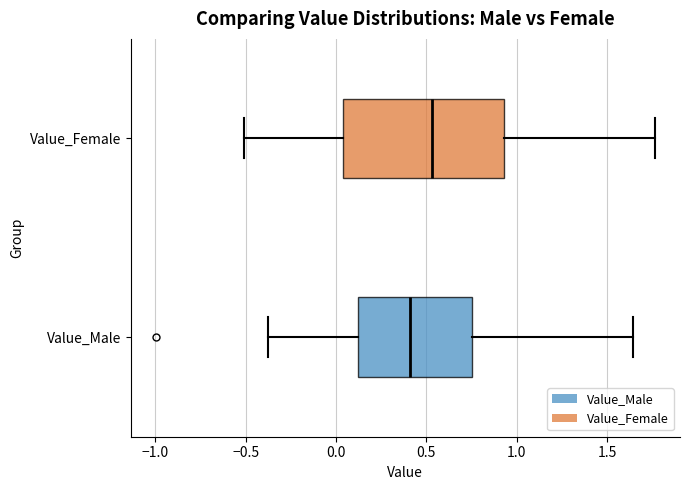

Reading bottom to top, transcribe this box plot: for each box, give where its median line is, the range the box spans, and where its two whiskers end, as read against the x-axis. The values are not printed on the chart, so give them approximately, as read against the axis.

Value_Male: median 0.40, box 0.10 to 0.75, whiskers -0.35 to 1.65
Value_Female: median 0.55, box 0.05 to 0.95, whiskers -0.50 to 1.75